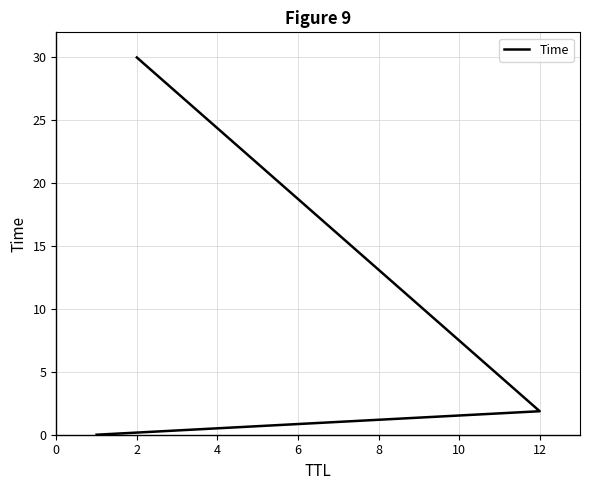

What is the sum of all values?

31.9